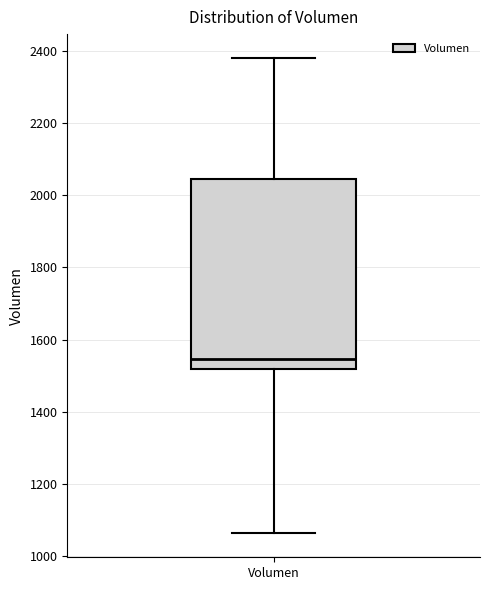

Read this box plot against the y-axis: the position of the median line, the range covered by the box, and the ends of both whiskers. The values are not printed on the chart, so give them approximately, as read against the axis.

median 1540, box 1520 to 2040, whiskers 1060 to 2380